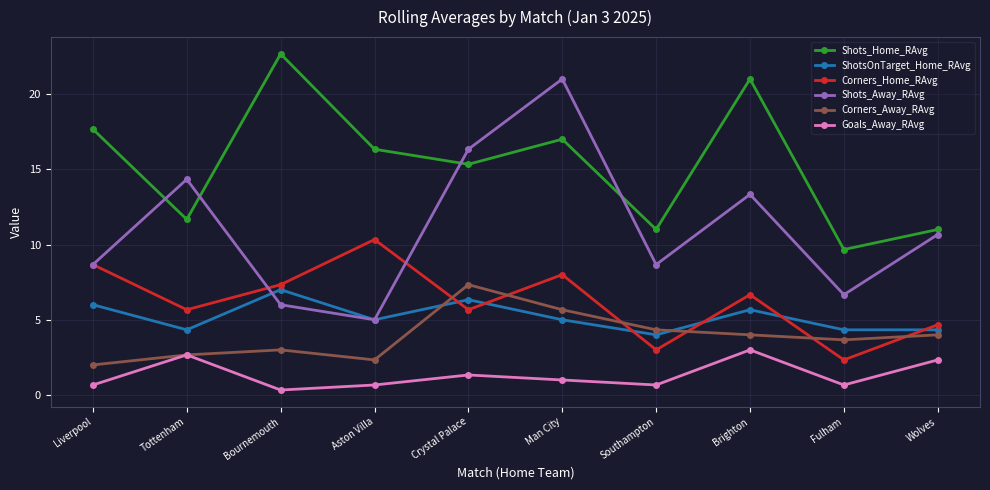

Reading left to right, transcribe all the data shown in this chart.

Shots_Home_RAvg: Liverpool=17.7	Tottenham=11.7	Bournemouth=22.7	Aston Villa=16.3	Crystal Palace=15.3	Man City=17.0	Southampton=11.0	Brighton=21.0	Fulham=9.7	Wolves=11.0
ShotsOnTarget_Home_RAvg: Liverpool=6.0	Tottenham=4.3	Bournemouth=7.0	Aston Villa=5.0	Crystal Palace=6.3	Man City=5.0	Southampton=4.0	Brighton=5.7	Fulham=4.3	Wolves=4.3
Corners_Home_RAvg: Liverpool=8.7	Tottenham=5.7	Bournemouth=7.3	Aston Villa=10.3	Crystal Palace=5.7	Man City=8.0	Southampton=3.0	Brighton=6.7	Fulham=2.3	Wolves=4.7
Shots_Away_RAvg: Liverpool=8.7	Tottenham=14.3	Bournemouth=6.0	Aston Villa=5.0	Crystal Palace=16.3	Man City=21.0	Southampton=8.7	Brighton=13.3	Fulham=6.7	Wolves=10.7
Corners_Away_RAvg: Liverpool=2.0	Tottenham=2.7	Bournemouth=3.0	Aston Villa=2.3	Crystal Palace=7.3	Man City=5.7	Southampton=4.3	Brighton=4.0	Fulham=3.7	Wolves=4.0
Goals_Away_RAvg: Liverpool=0.7	Tottenham=2.7	Bournemouth=0.3	Aston Villa=0.7	Crystal Palace=1.3	Man City=1.0	Southampton=0.7	Brighton=3.0	Fulham=0.7	Wolves=2.3